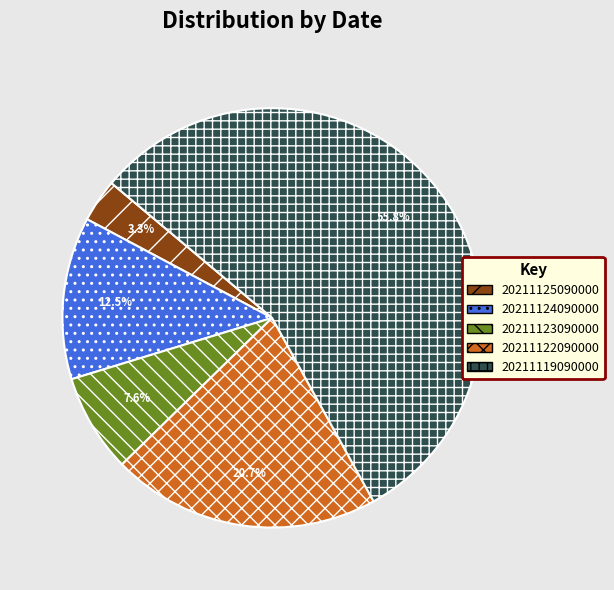

Rank the categories by value from lowest to highest.

20211125090000, 20211123090000, 20211124090000, 20211122090000, 20211119090000